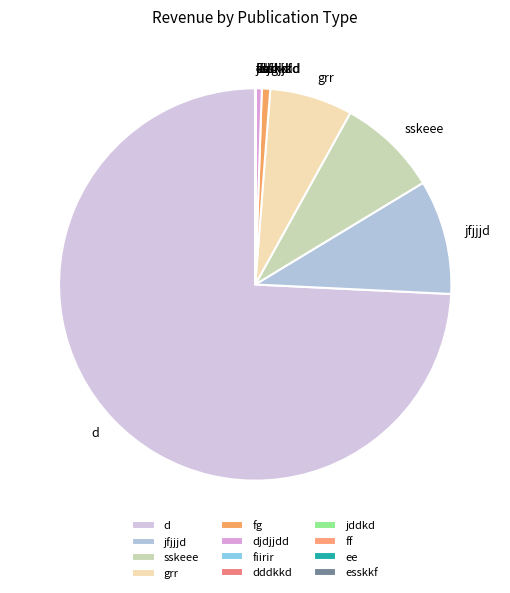

True or false: jfjjjd accounts for 2% of the total.

False